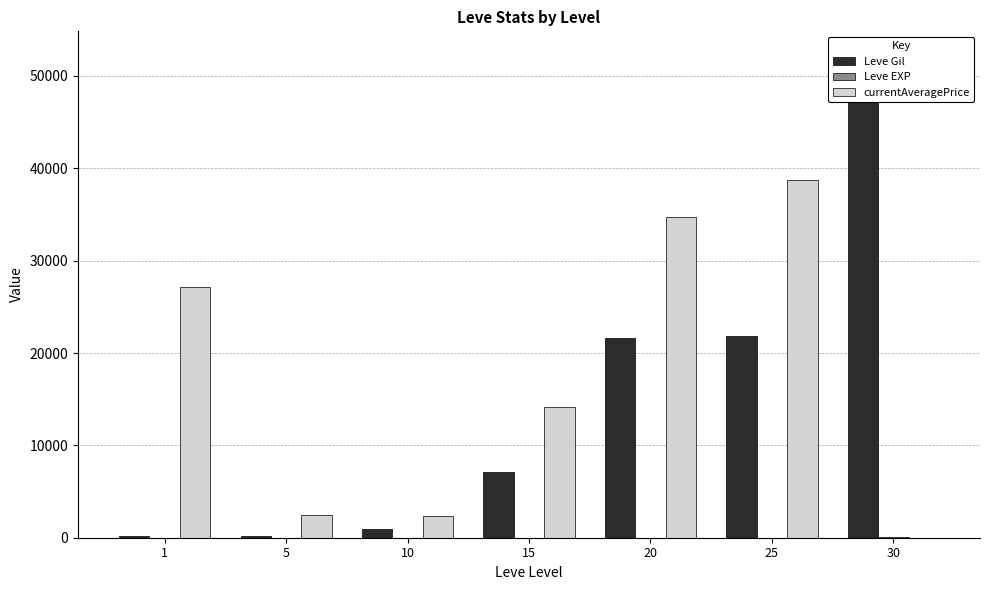

What is the sum of the currentAveragePrice values at 1 and 20?

61878